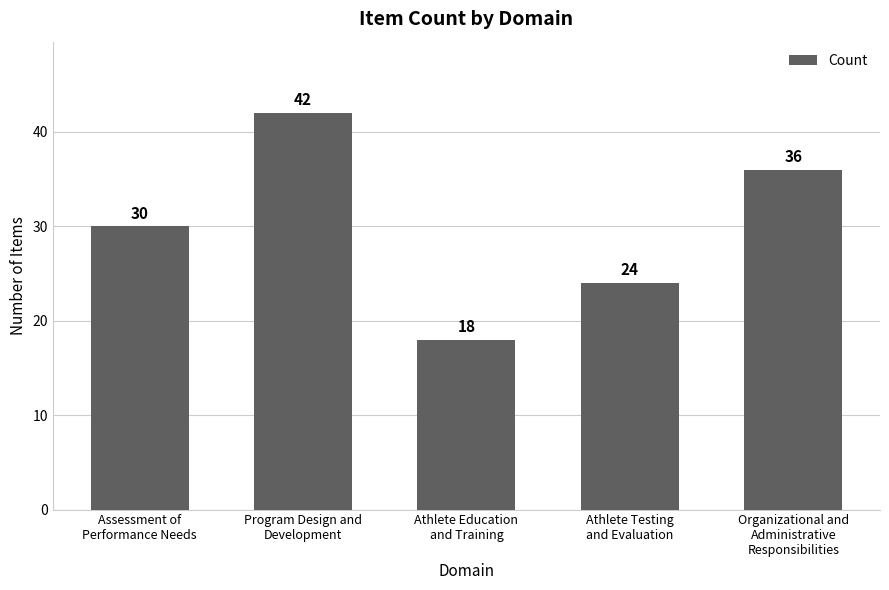

Count the number of data series in this chart.

1